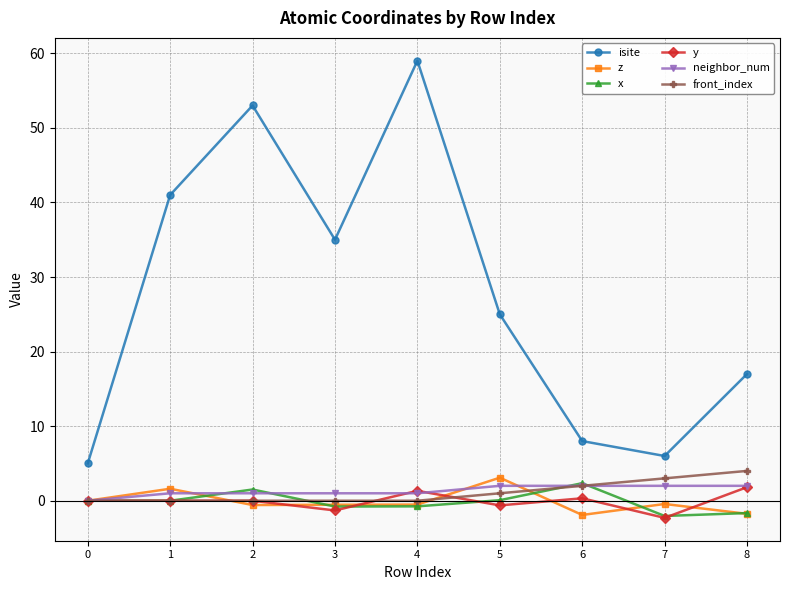

How many data points does each series have?

9